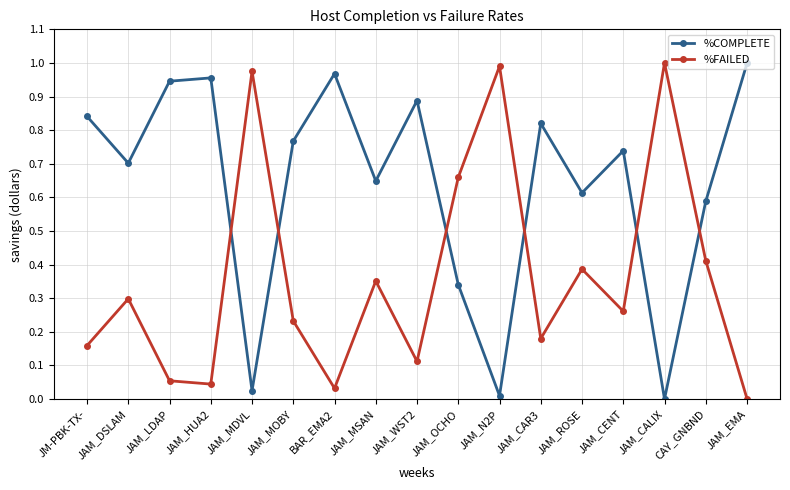

What are all the series names shown in the legend?

%COMPLETE, %FAILED